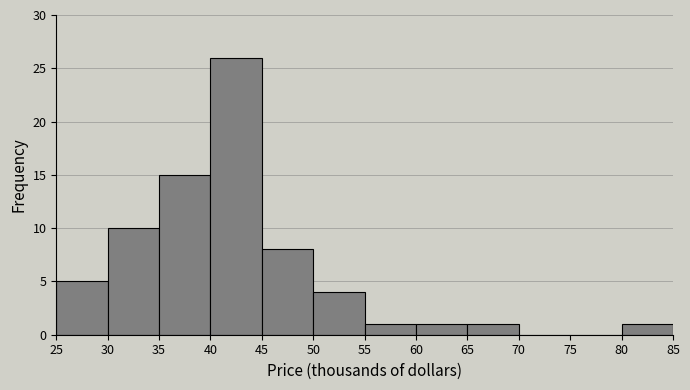

Reading left to right, list every bar in this chart as the range it spans on the x-axis followed by its height. The values are not printed on the chart, so give them approximately, as read against the axis.

25 to 30: 5
30 to 35: 10
35 to 40: 15
40 to 45: 26
45 to 50: 8
50 to 55: 4
55 to 60: 1
60 to 65: 1
65 to 70: 1
70 to 75: 0
75 to 80: 0
80 to 85: 1